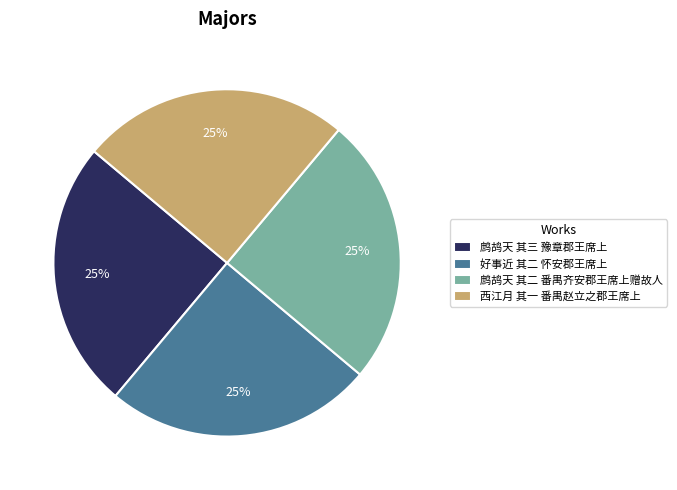

What percentage is the 鹧鸪天 其二 番禺齐安郡王席上赠故人 slice, to the nearest percent?

25%